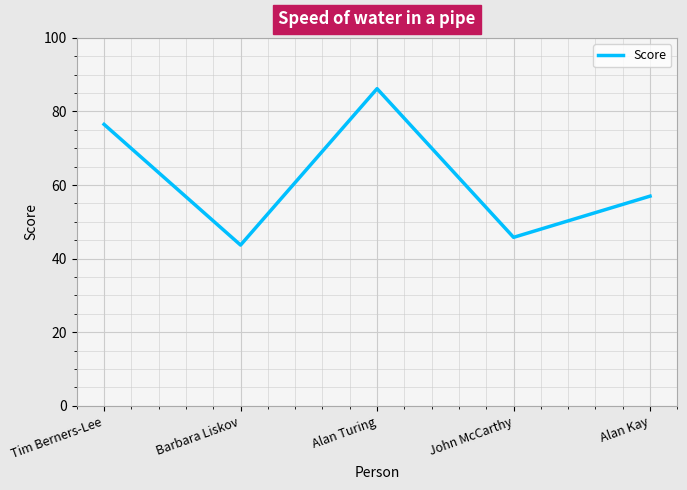

At which category does the data reach its first local peak?

Alan Turing